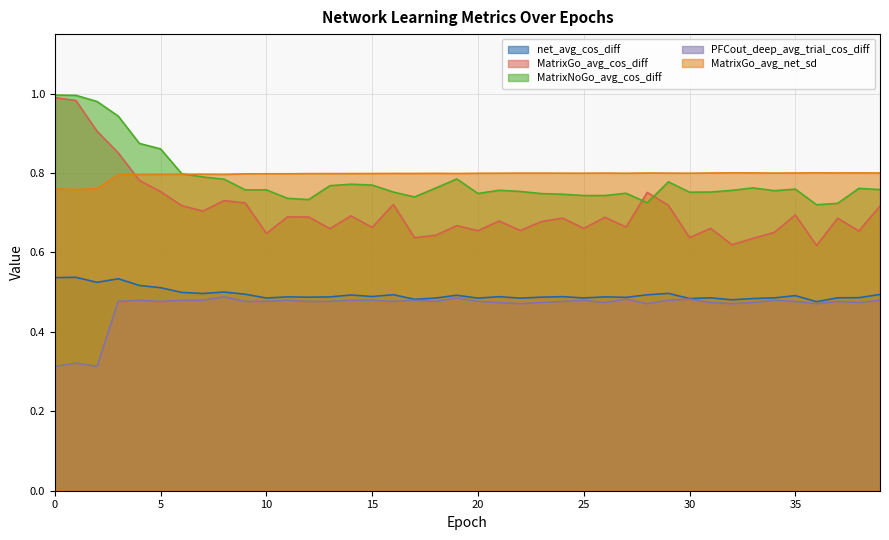

How many data points does each series have?

40